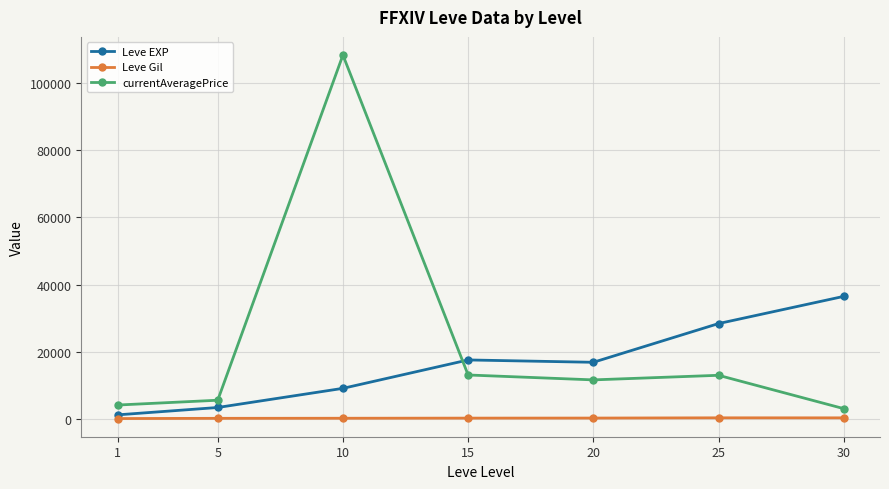

Is it true that currentAveragePrice equals 11626.2 at 20?

True